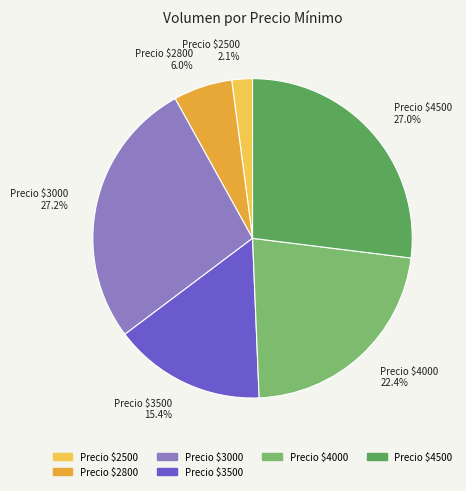

What percentage is NOT represented by Precio $4500?

73.0%